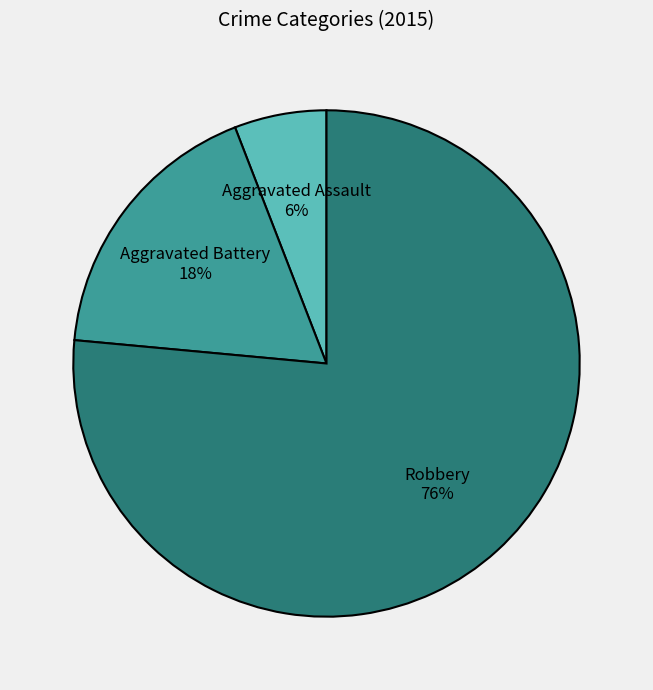

True or false: Aggravated Battery accounts for 8% of the total.

False